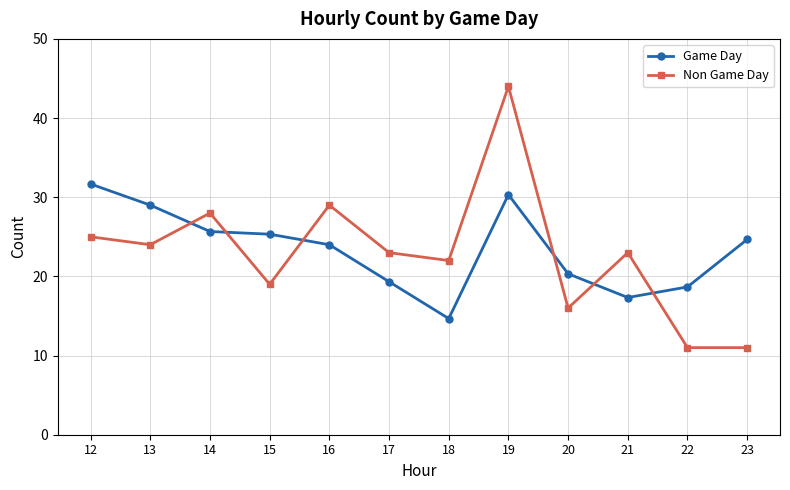

List the series in order of their peak value, lowest first.

Game Day, Non Game Day